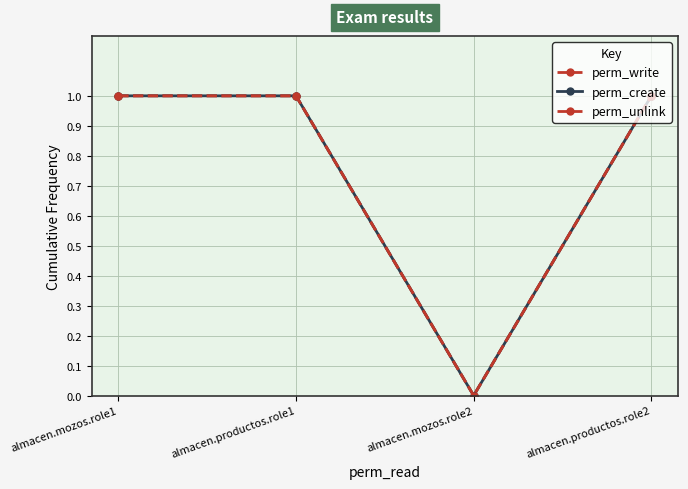

What is the average value of the perm_unlink series?

1